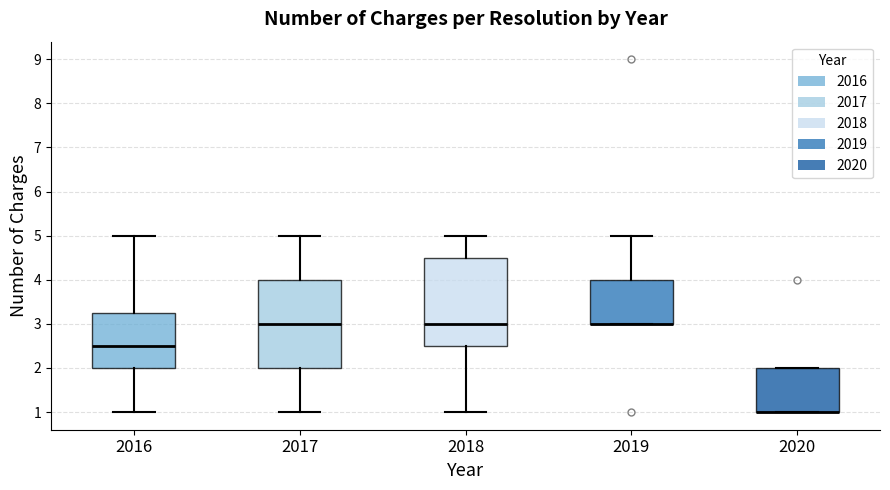

Where does the lower whisker of the box at x = 2016 end on the y-axis? The values are not printed on the chart, so give them approximately, as read against the axis.

1.0